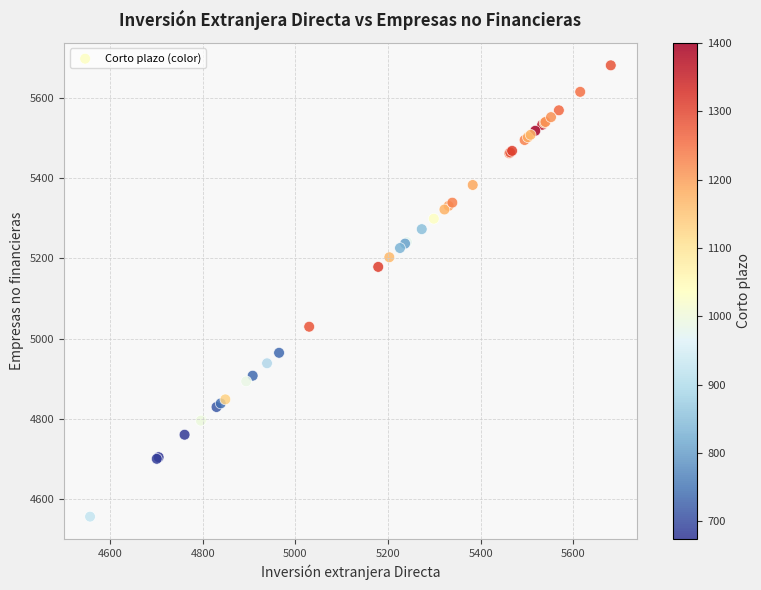

What Y value in the scatter plot is closest to 5119?

5179